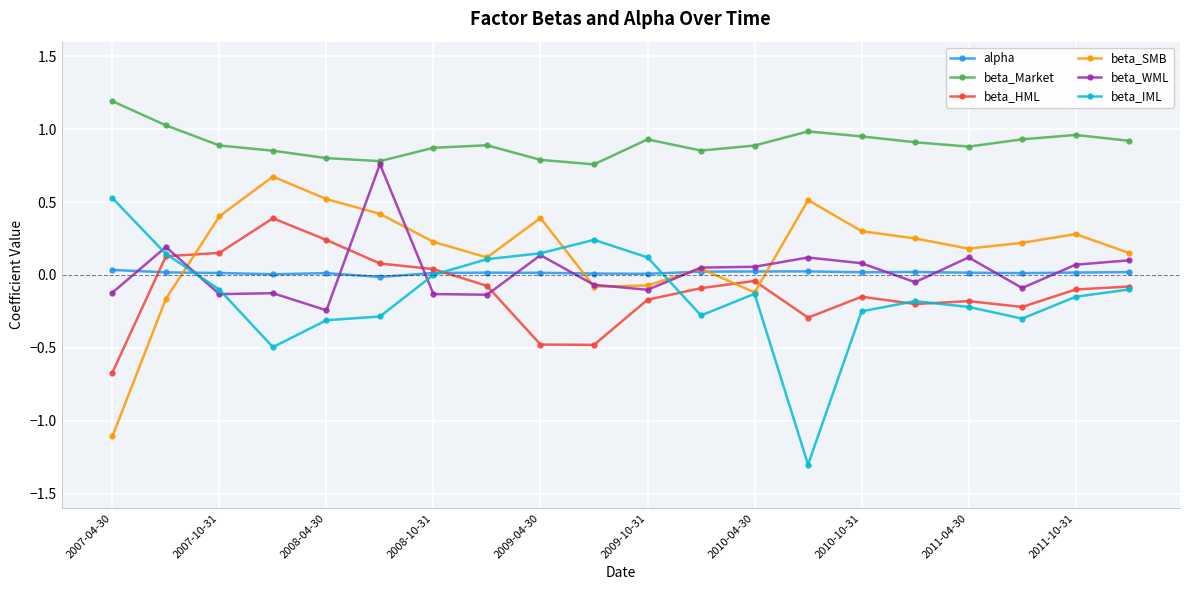

What is the minimum value for beta_HML?

-0.7